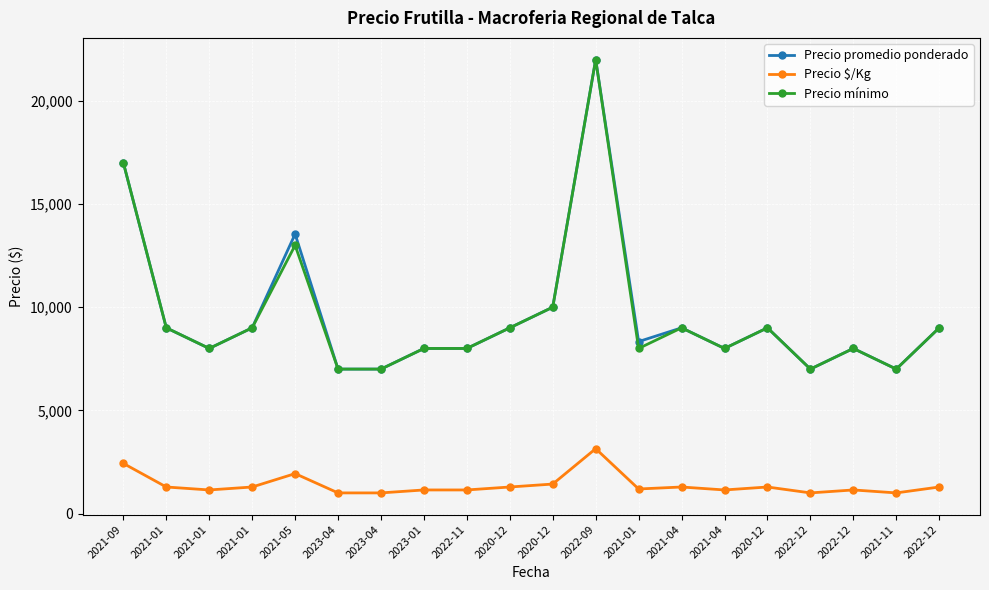

How many values in the Precio promedio ponderado series are below 9000?

10